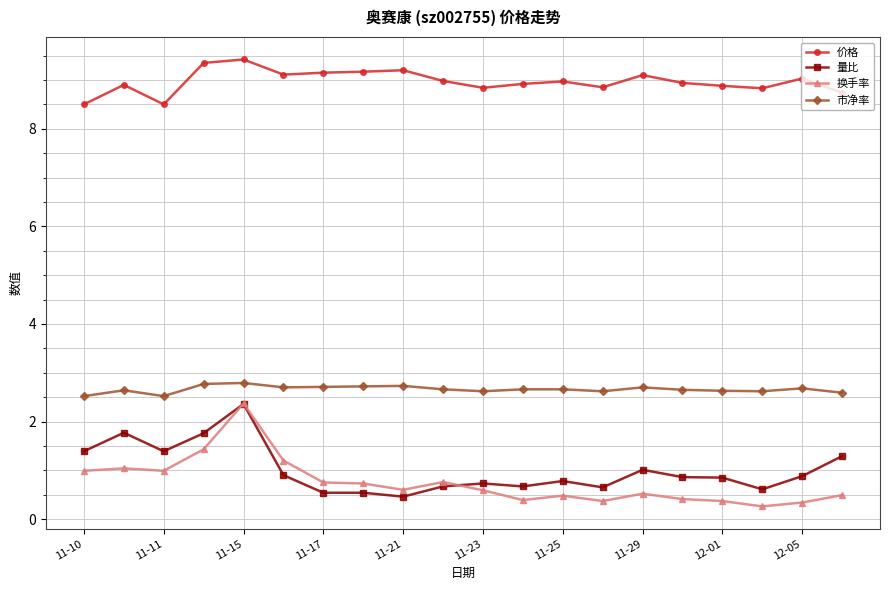

Is this an area chart (filled region under the line)?

No